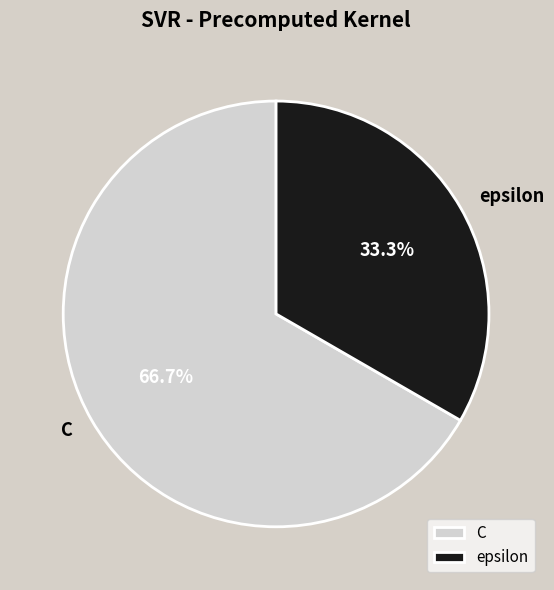

To the nearest percent, what percentage of the pie is epsilon?

33%